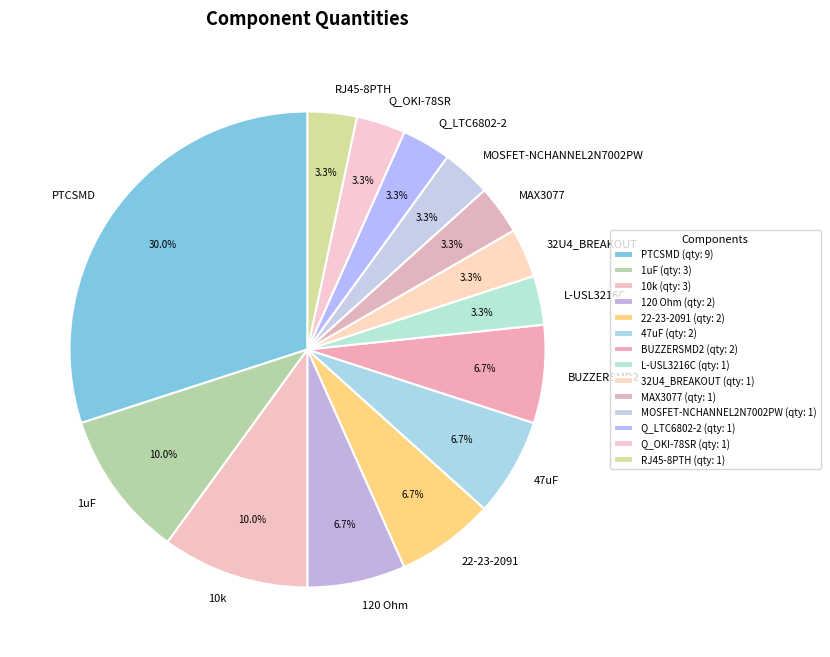

Count the number of slices in the pie.

14